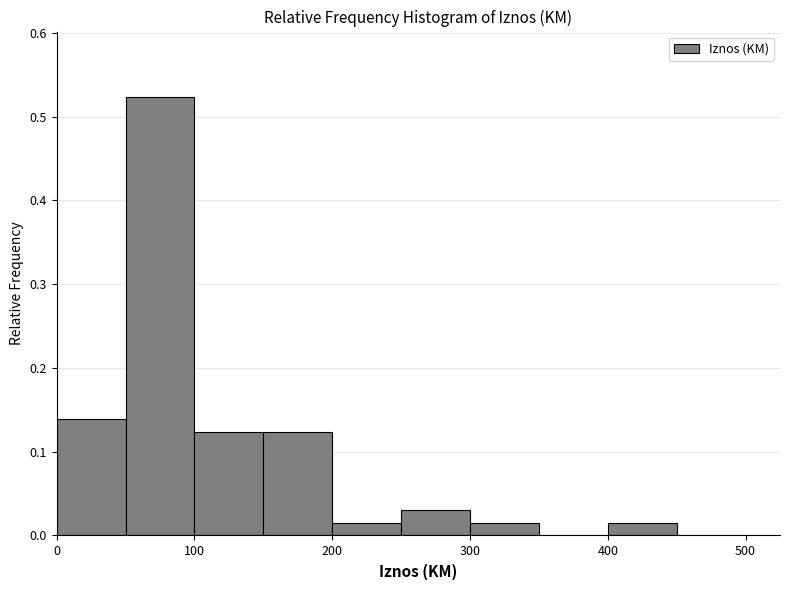

Which range on the x-axis has the tallest bar?

50 to 100